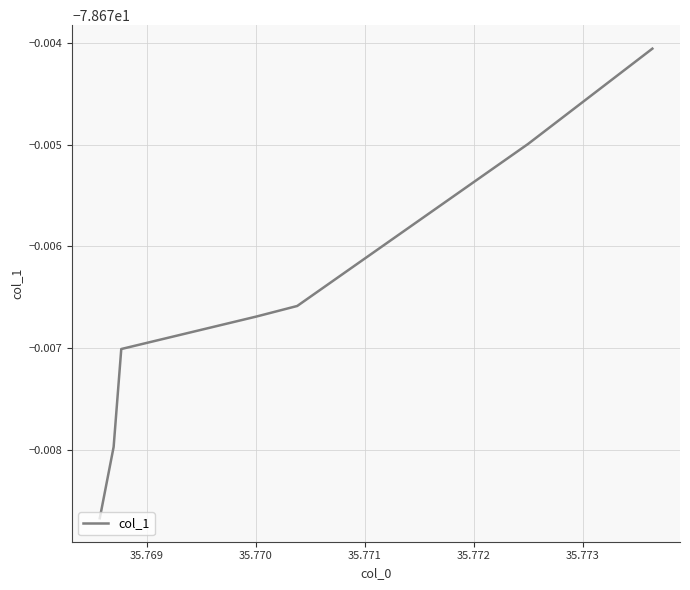

What is the minimum value shown in the chart?

-78.7